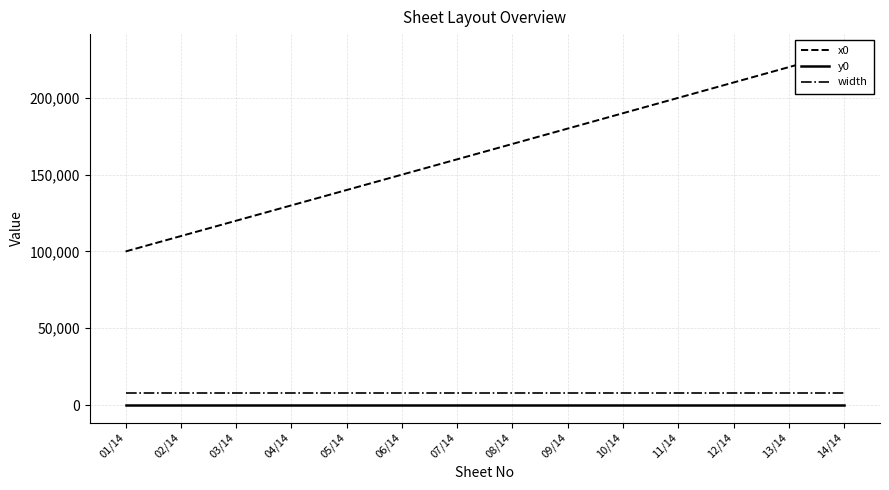

True or false: y0 and width cross at least once.

False